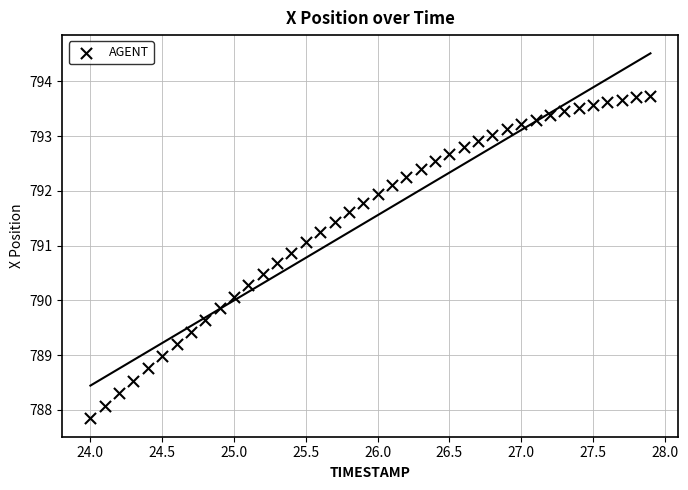

What is the range of X values (max minus min)?

3.9